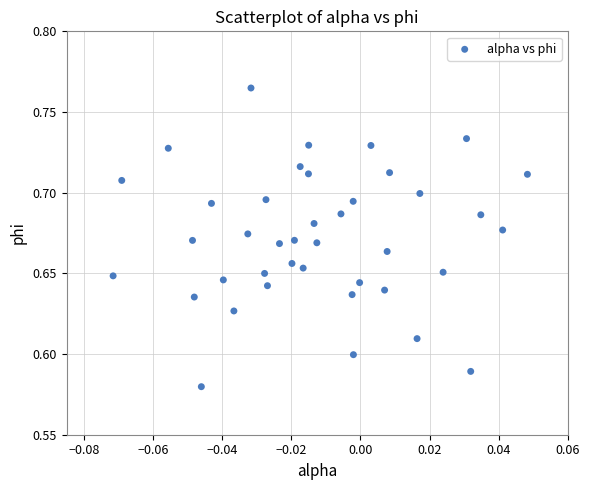

Count the number of points in this scatter plot.

40